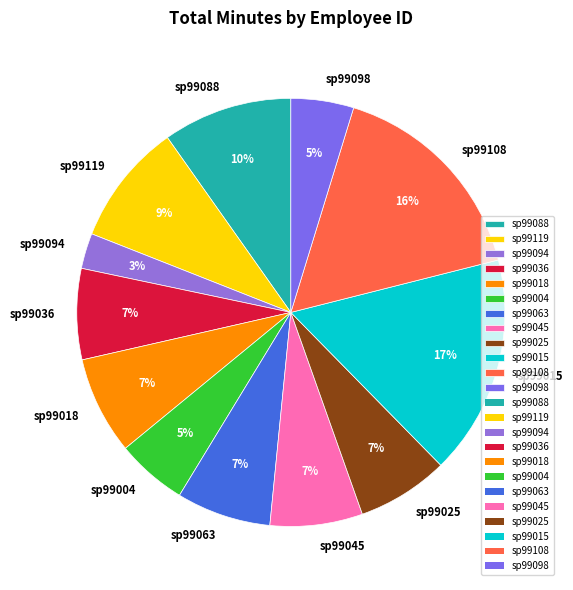

Which category has the smallest portion of the pie?

sp99094